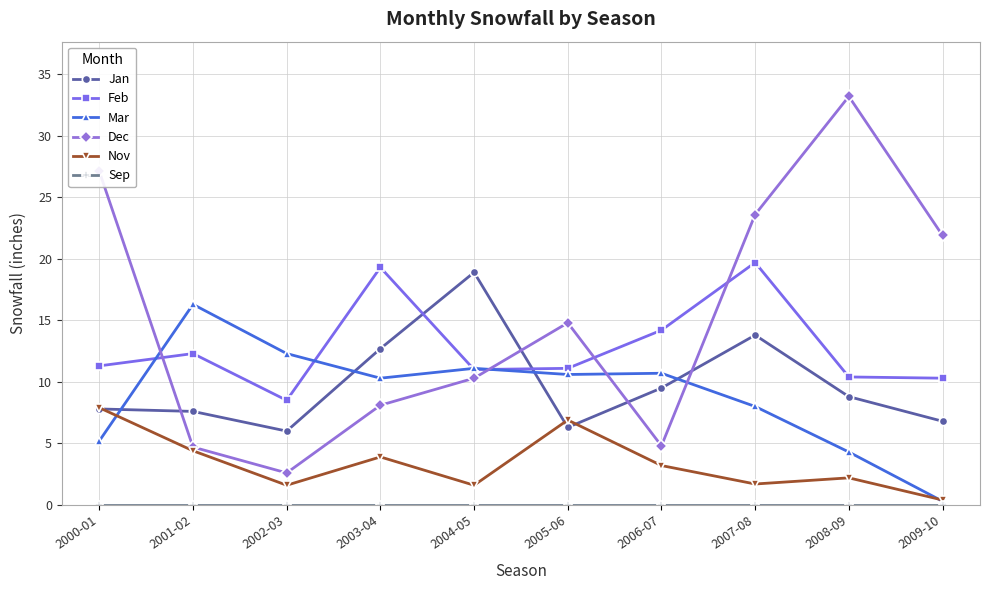

Between which two adjacent categories do Feb and Dec first intersect?

2000-01 and 2001-02